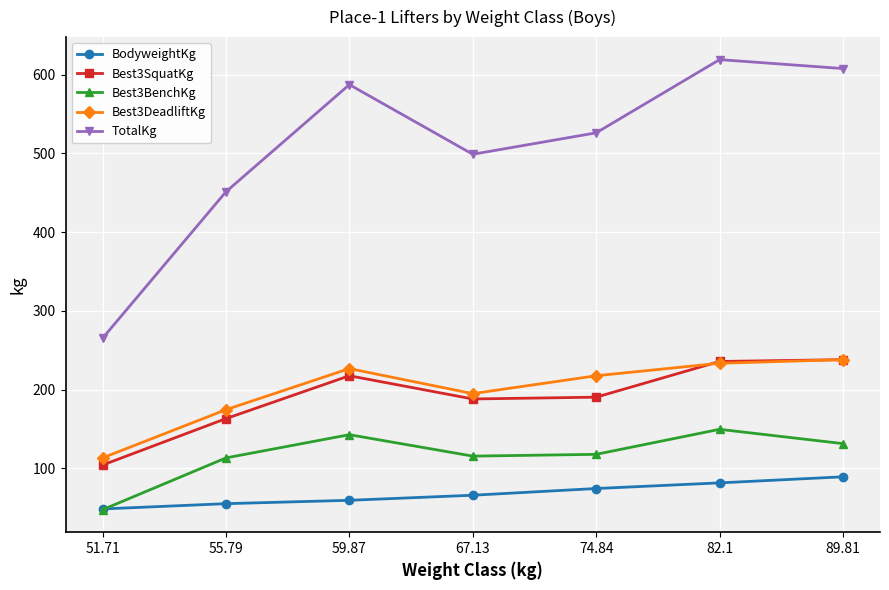

What is the minimum value shown in the chart?

47.6